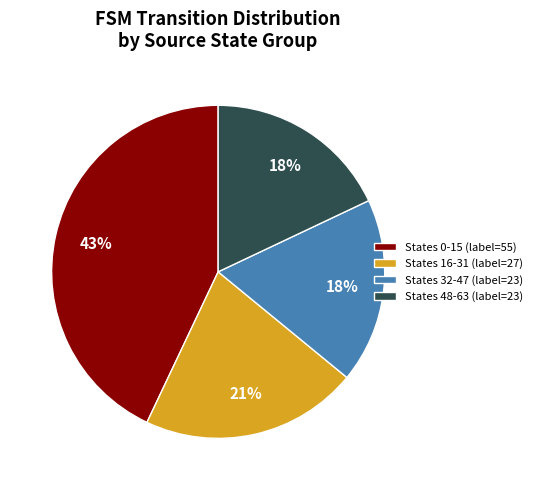

Approximately how many times larger is the value at States 48-63 (label=23) compared to States 32-47 (label=23)?

1.0